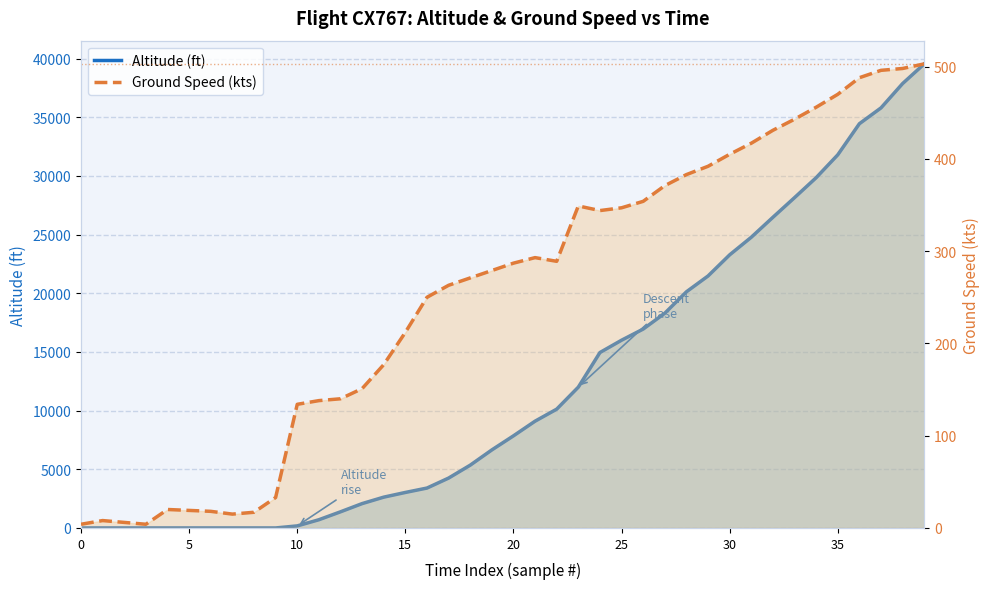

The Altitude (ft) series shows 14950 at 24. True or false?

True